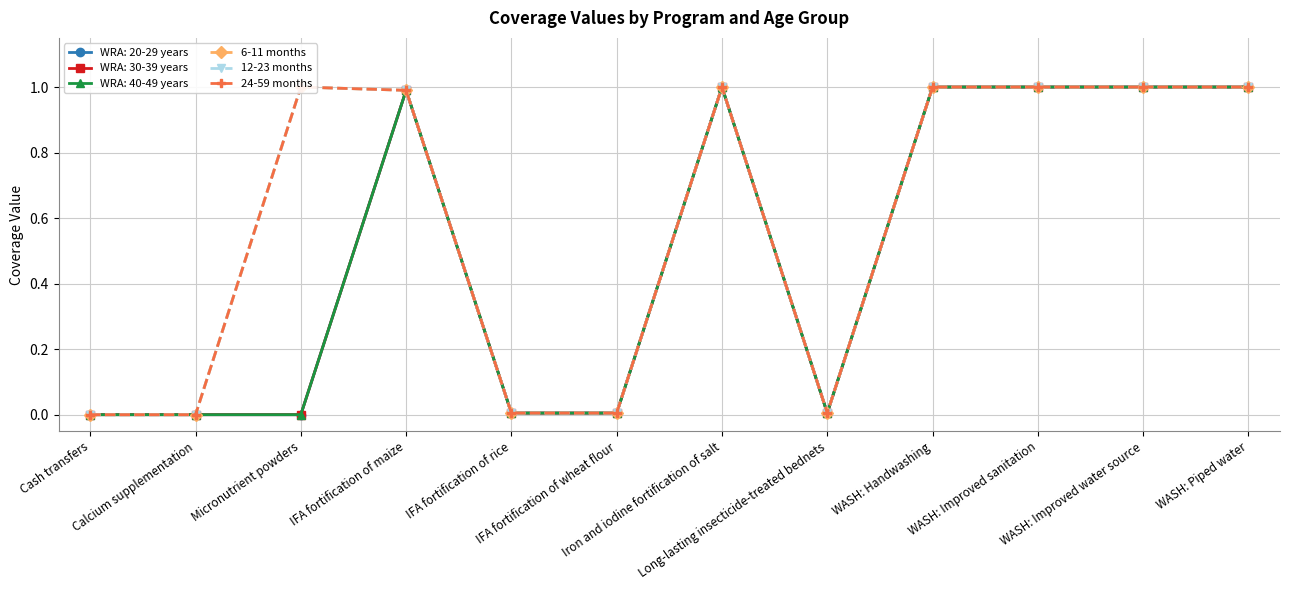

What is the label of the 8th point from the left?

Long-lasting insecticide-treated bednets